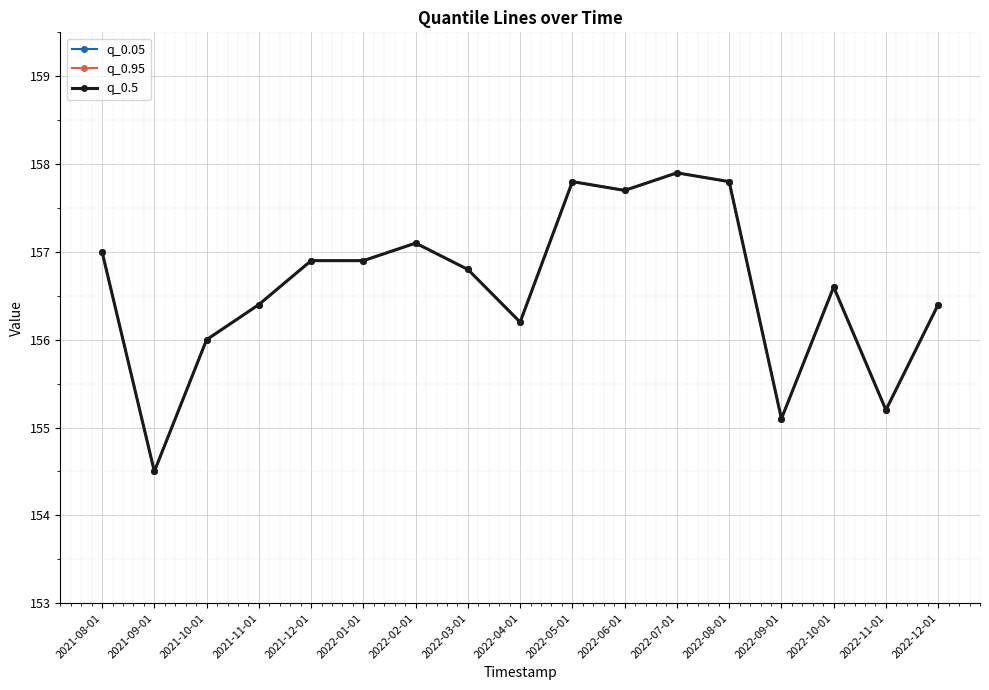

At which category is the sum across all series the highest?

2022-07-01